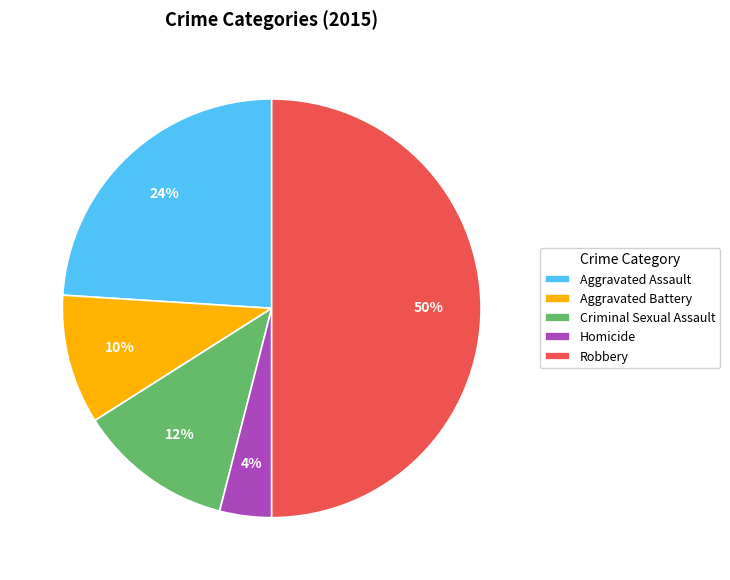

How many slices are in this pie chart?

5